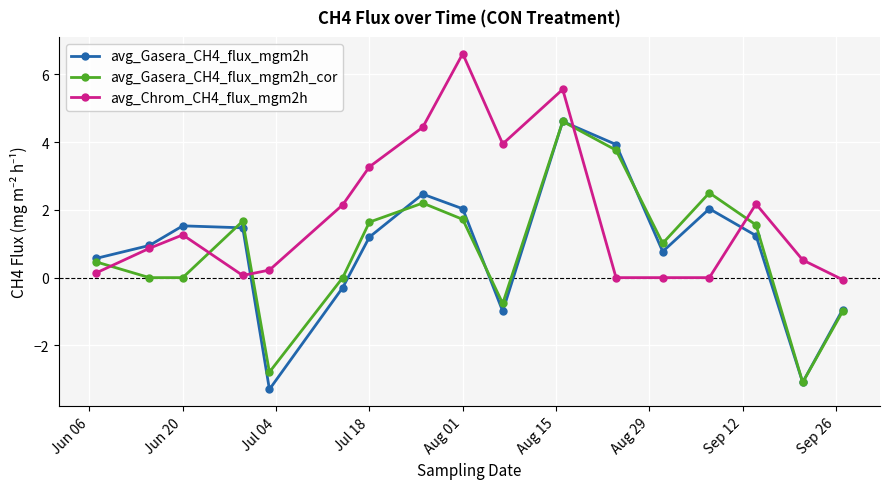

True or false: avg_Chrom_CH4_flux_mgm2h and avg_Gasera_CH4_flux_mgm2h_cor cross at least once.

True